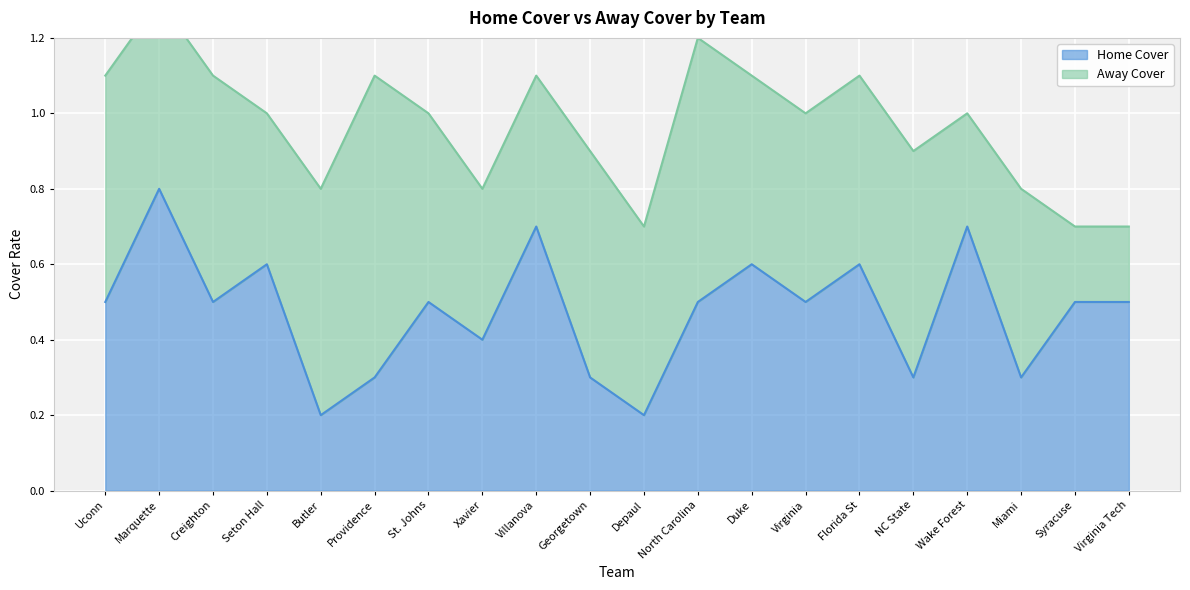

Between Providence and Villanova, which is larger?

Villanova